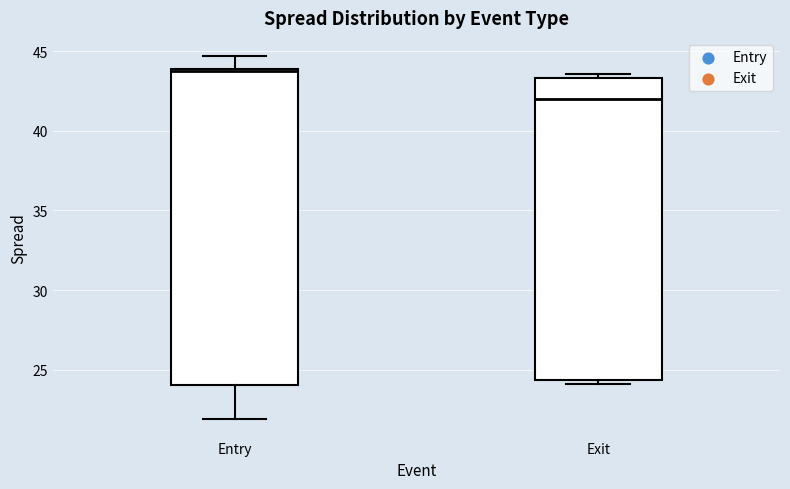

Which box has the highest median line?

Entry